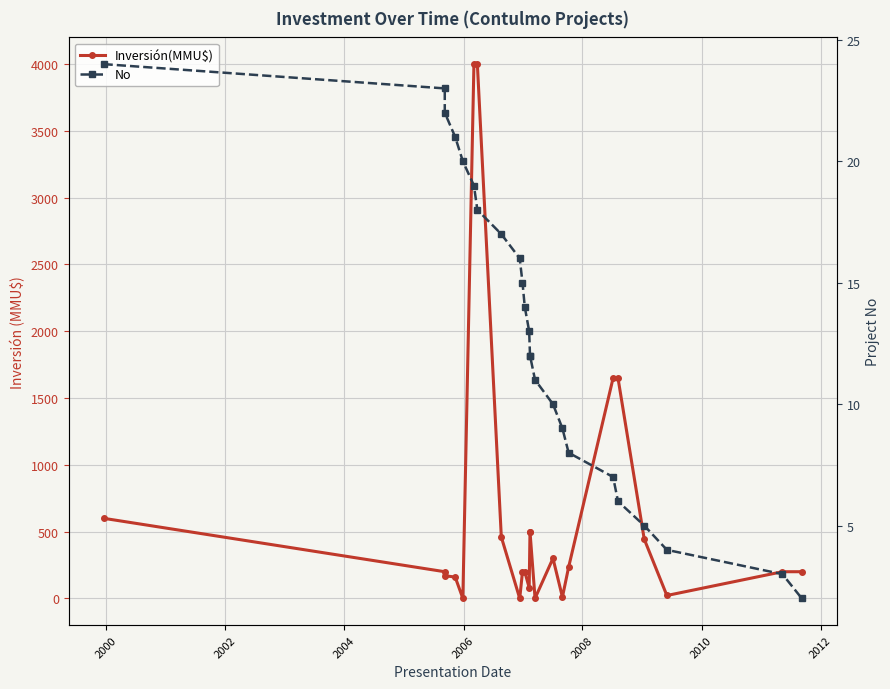

After their last crossing, which series has the higher values: Inversión(MMU$) or No?

Inversión(MMU$)